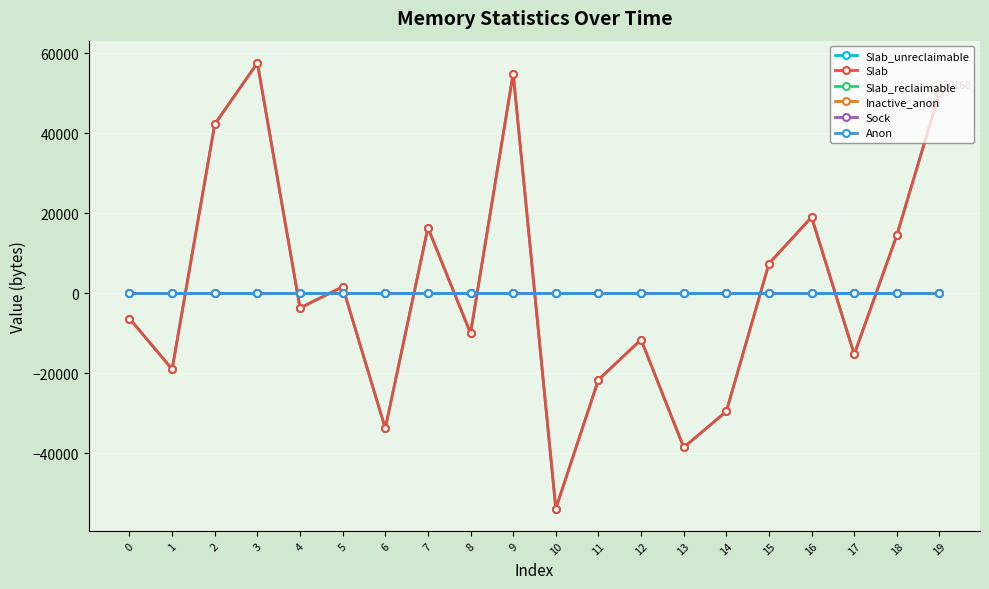

Where is the first local maximum for Slab?

3